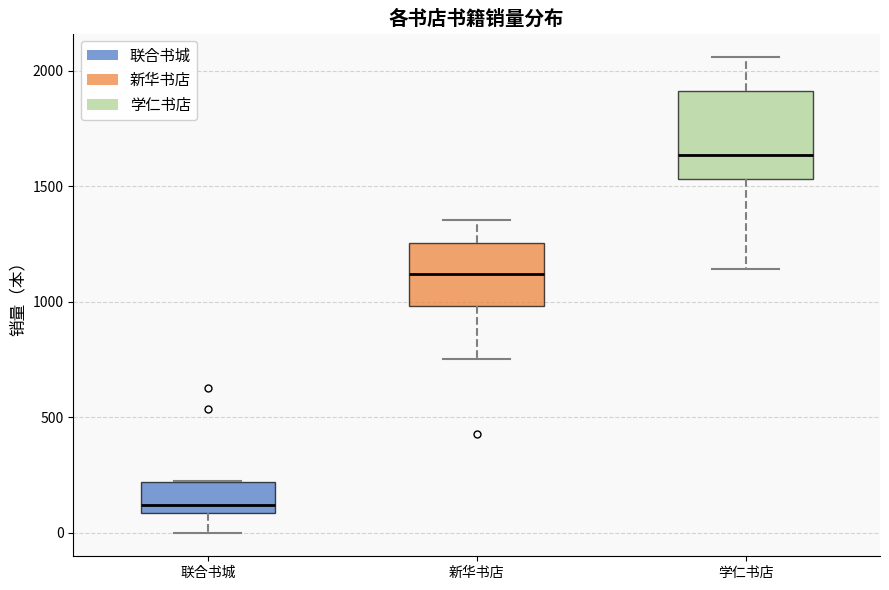

Which box's median line is the highest?

学仁书店